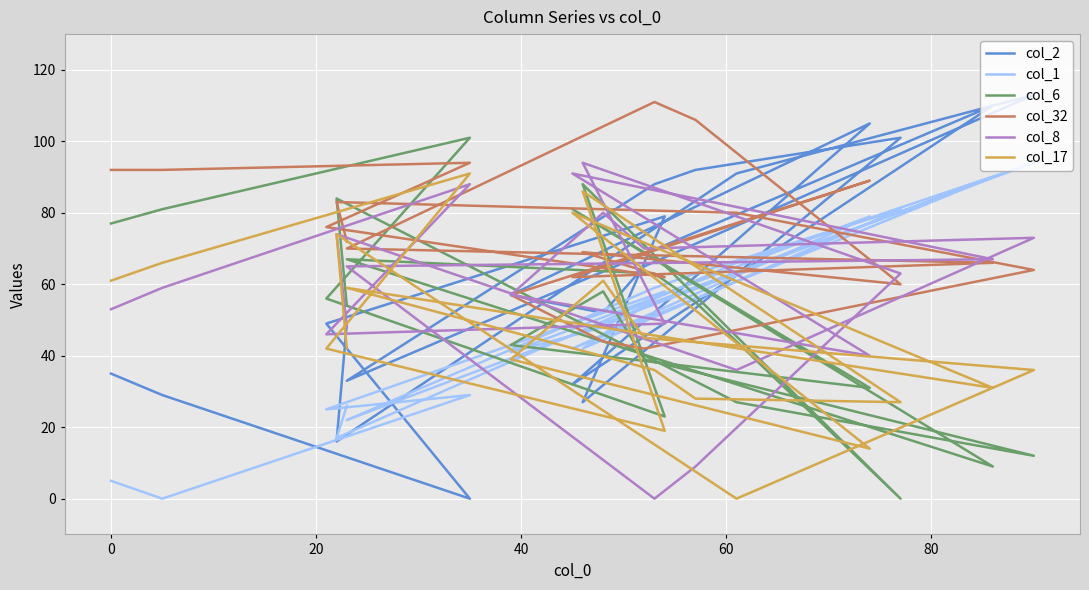

Which series has the largest range (max minus min)?

col_2